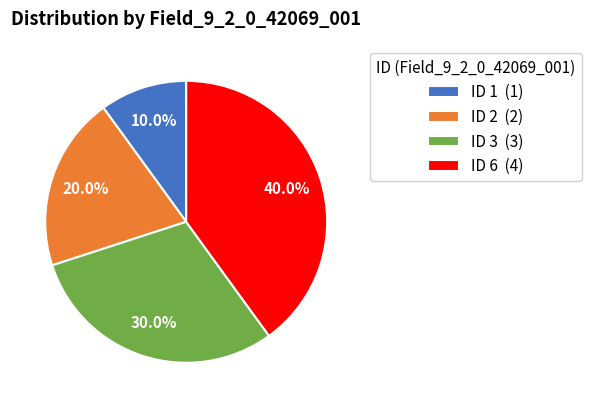

Does any single category account for the majority?

No